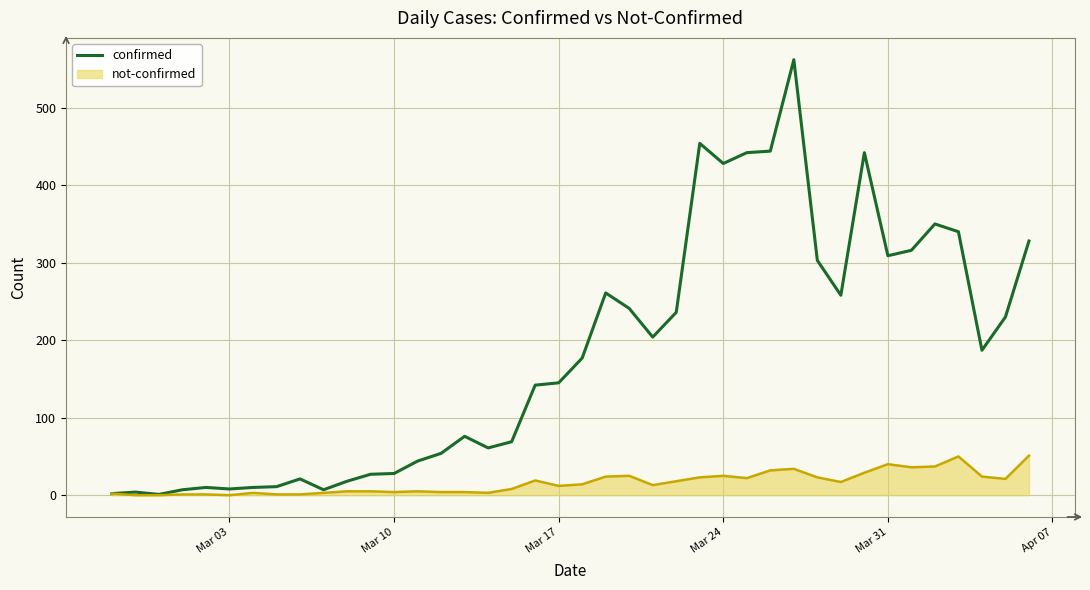

Which series has the largest total across all categories?

confirmed